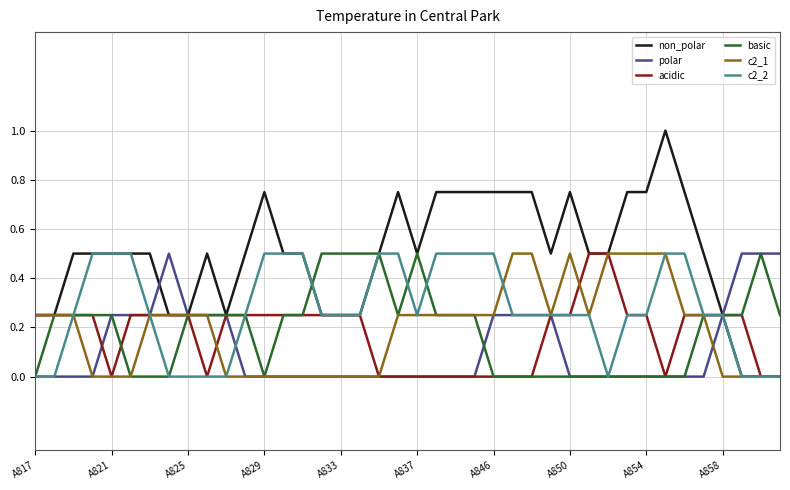

What is the maximum value shown in the chart?

1.0